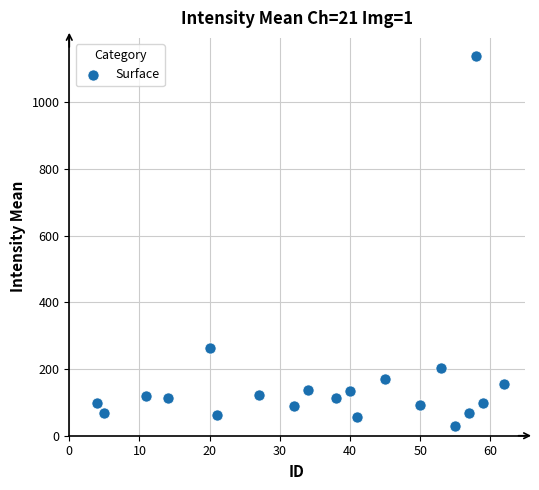

What is the range of Y values (max minus min)?

1108.8